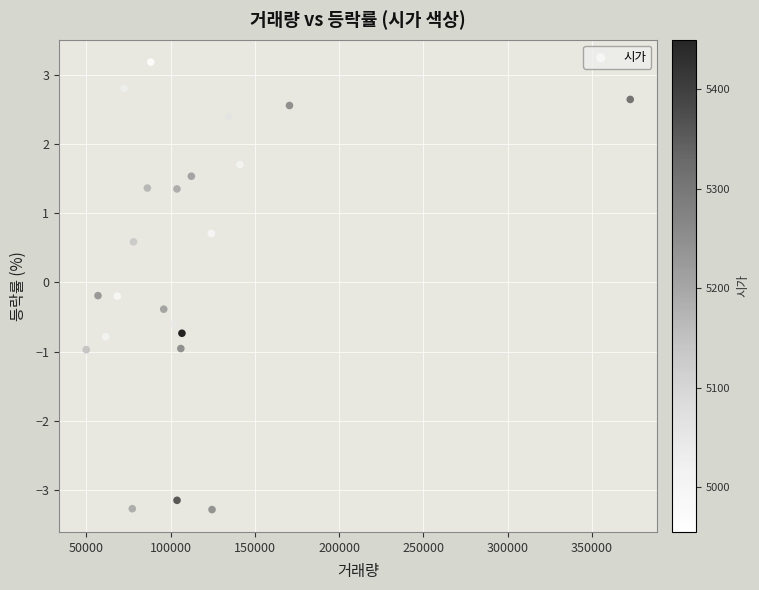

What is the range of Y values (max minus min)?

6.5